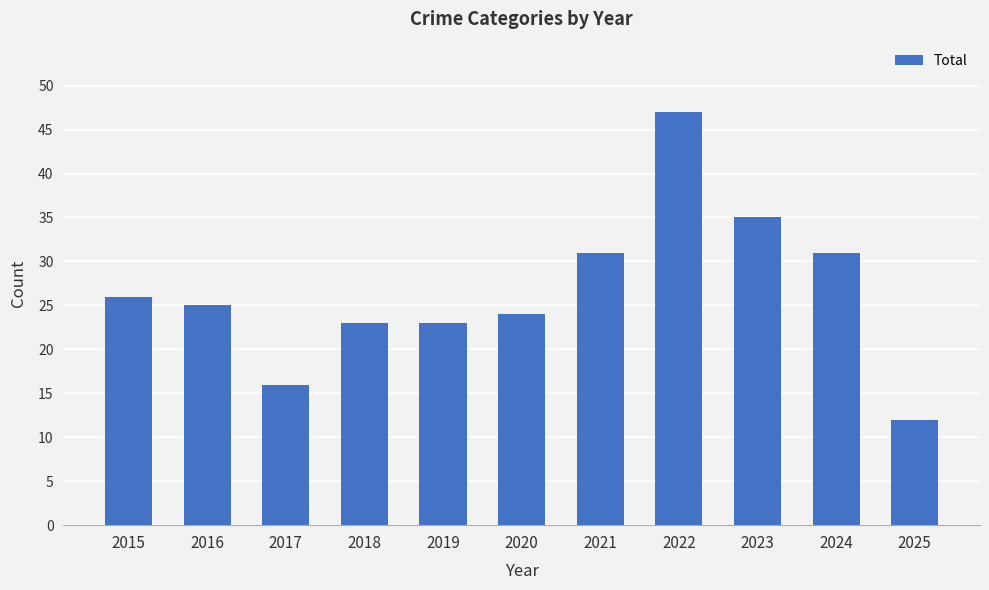

What is the average value?

27